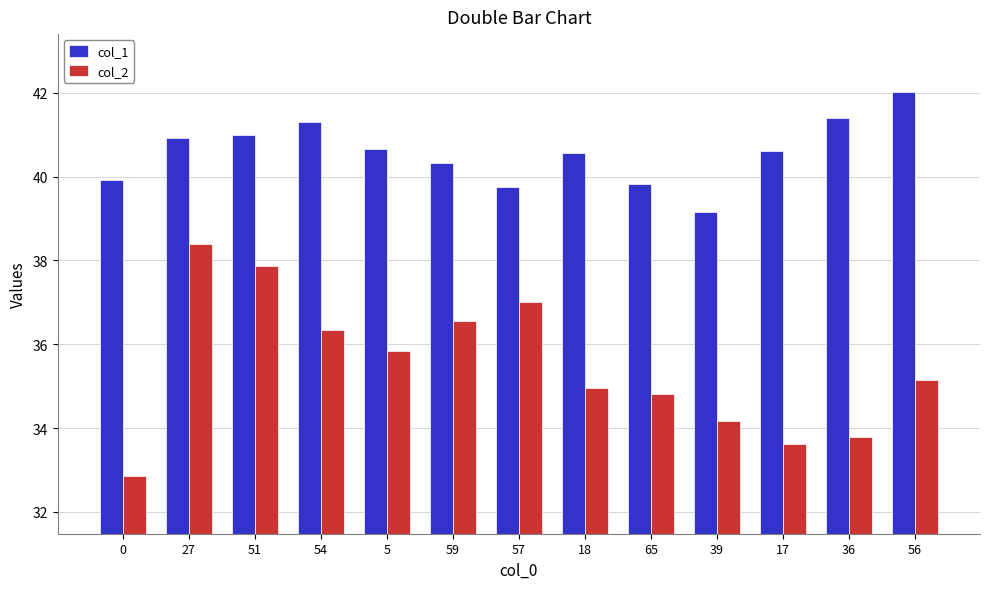

What are all the series names shown in the legend?

col_1, col_2